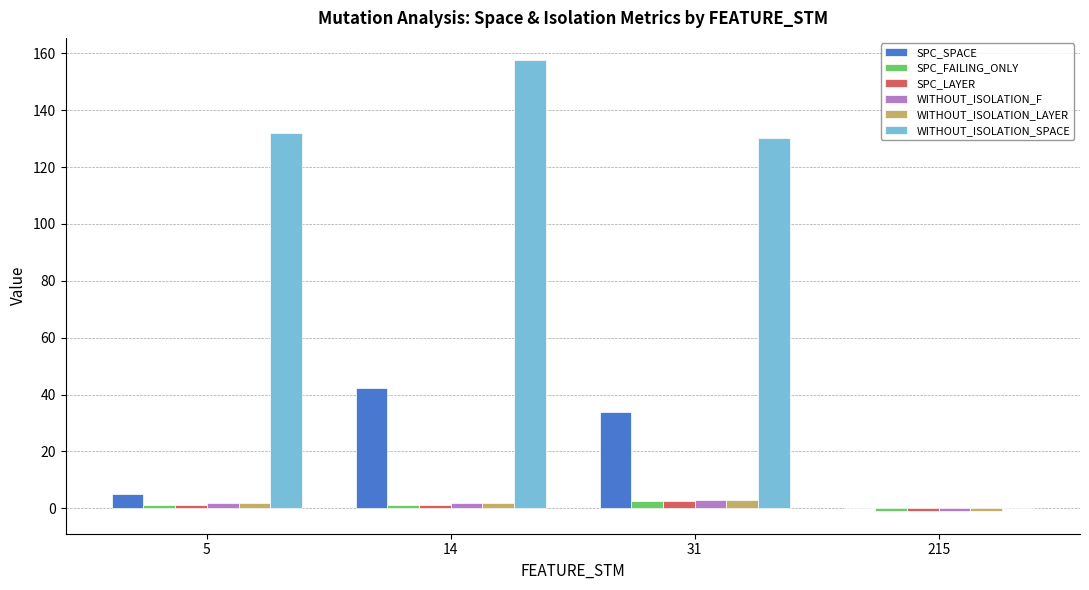

The WITHOUT_ISOLATION_SPACE series shows 188.5 at 31. True or false?

False